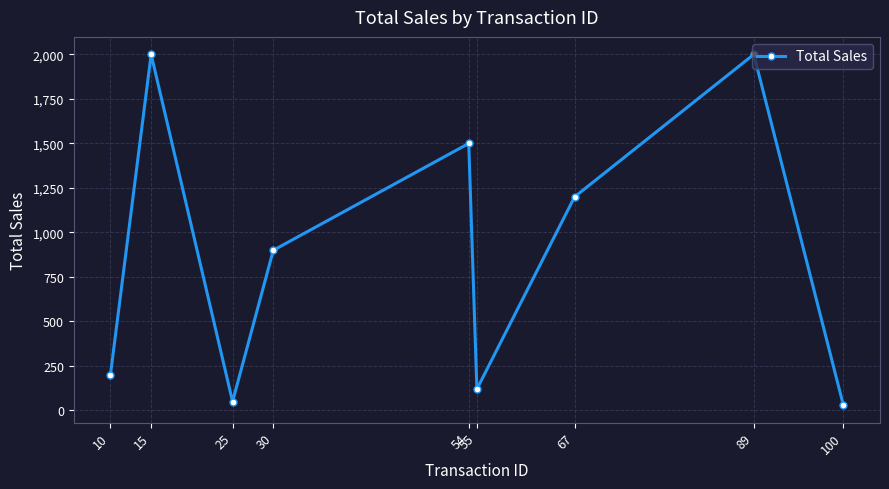

True or false: there are more than 2 points higher than both neighbors.

True